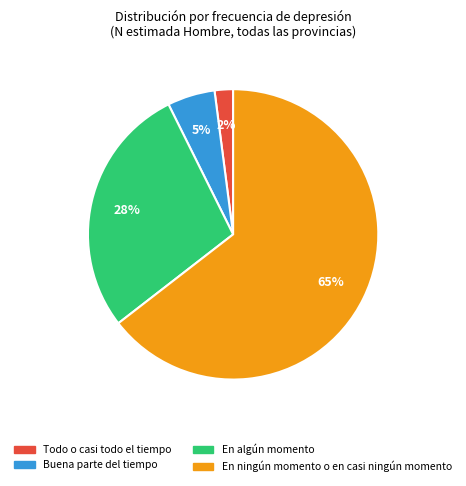

To the nearest percent, what is the average slice percentage?

25%